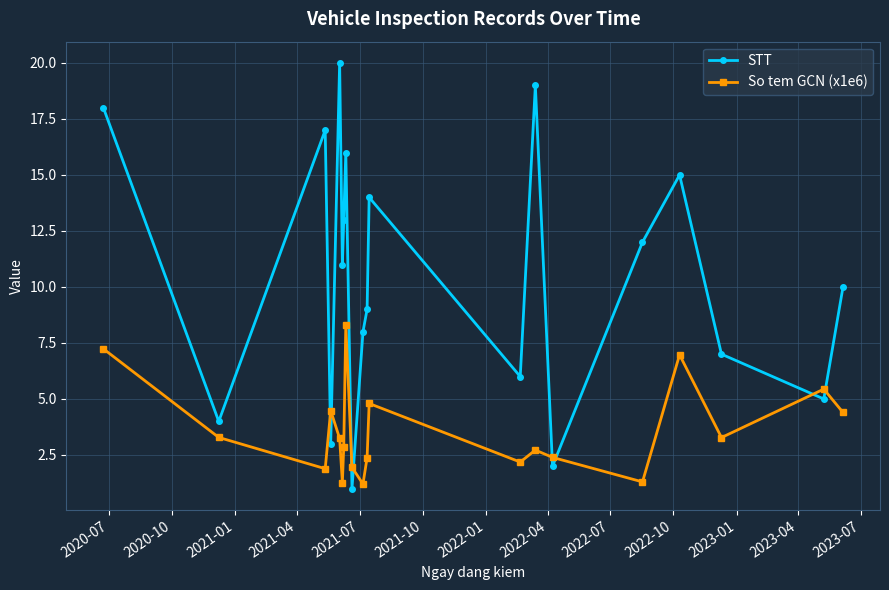

List the series in order of their overall mean, lowest first.

So tem GCN (x1e6), STT